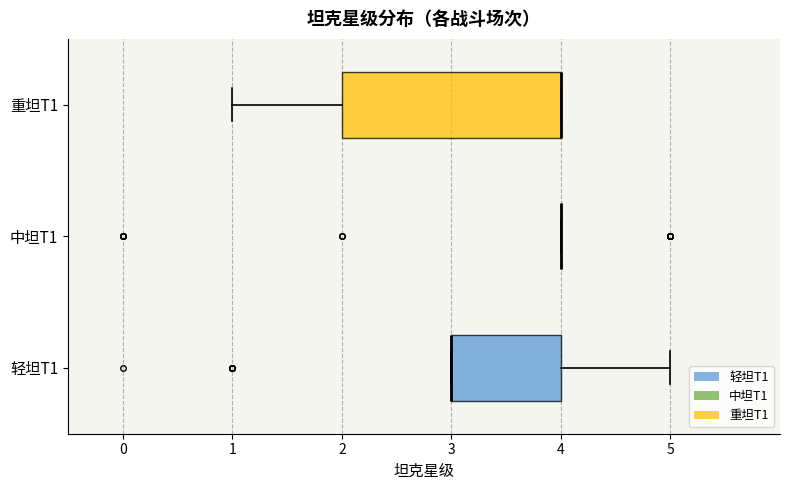

Where is the left edge of the box for 重坦T1 on the x-axis? The values are not printed on the chart, so give them approximately, as read against the axis.

2